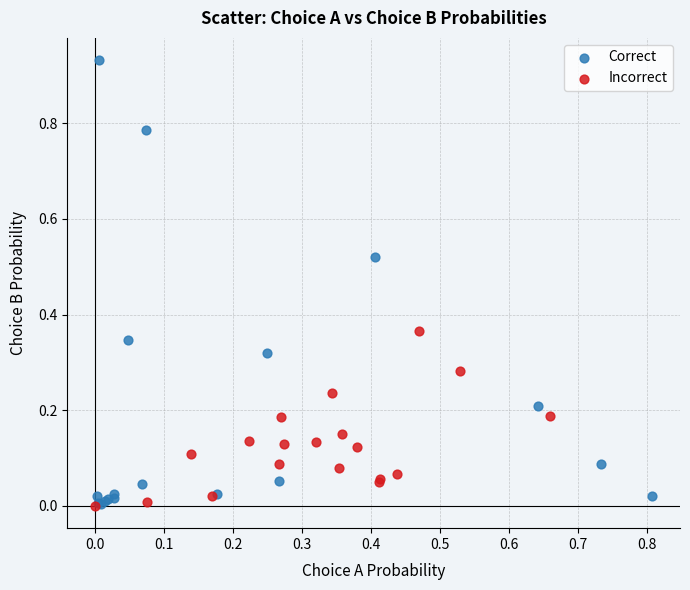

What are all the series names shown in the legend?

Correct, Incorrect